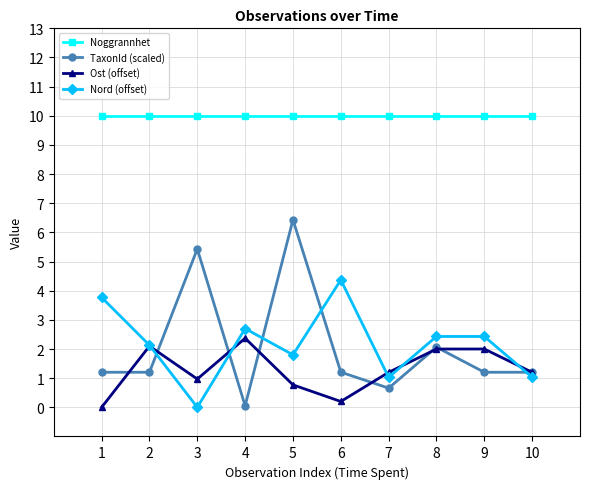

Which series has the largest total across all categories?

Noggrannhet